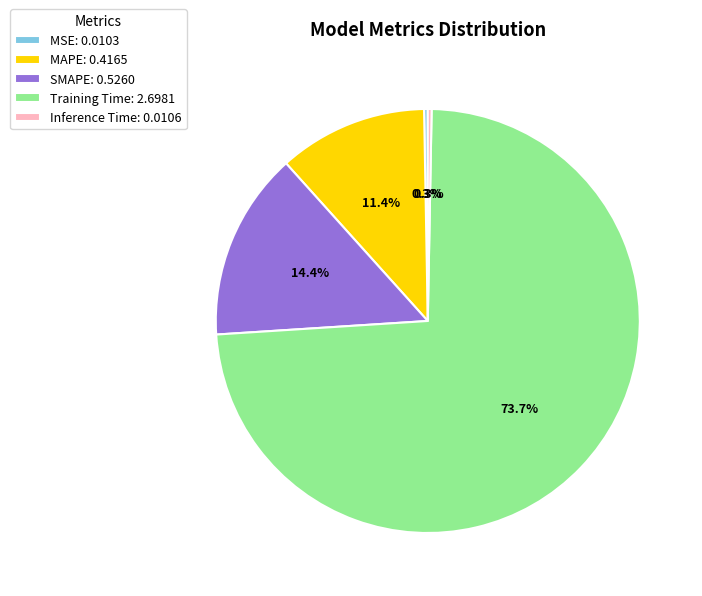

Count the number of slices in the pie.

5